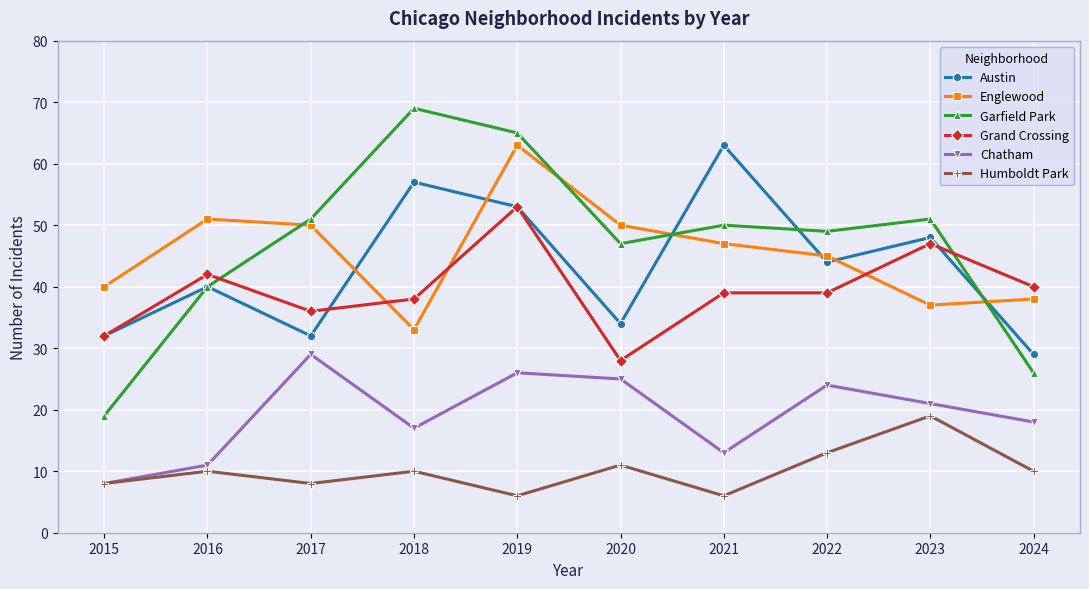

What are all the series names shown in the legend?

Austin, Englewood, Garfield Park, Grand Crossing, Chatham, Humboldt Park